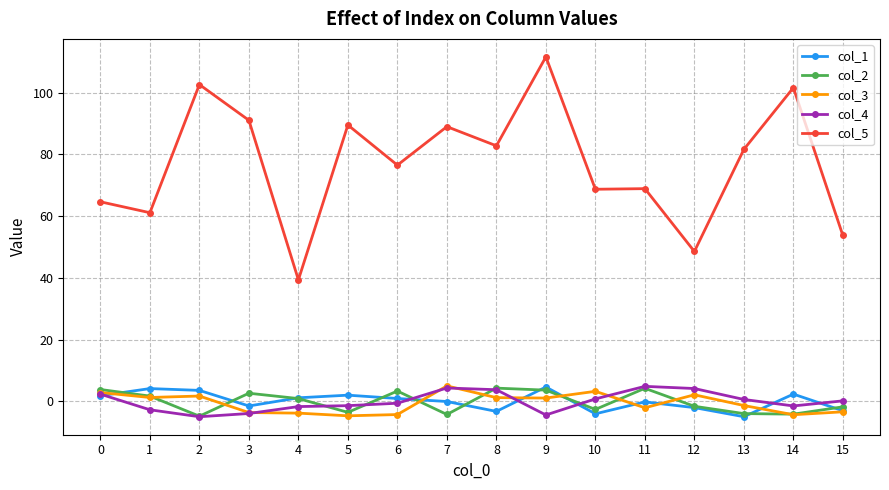

At how many categories does at least one series exceed 33?

16